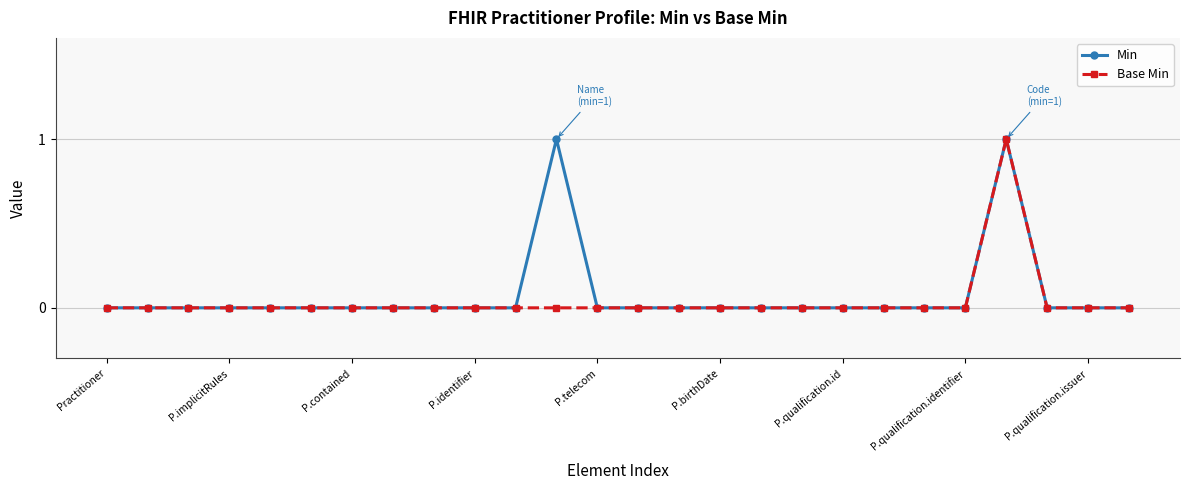

Is this an area chart (filled region under the line)?

No